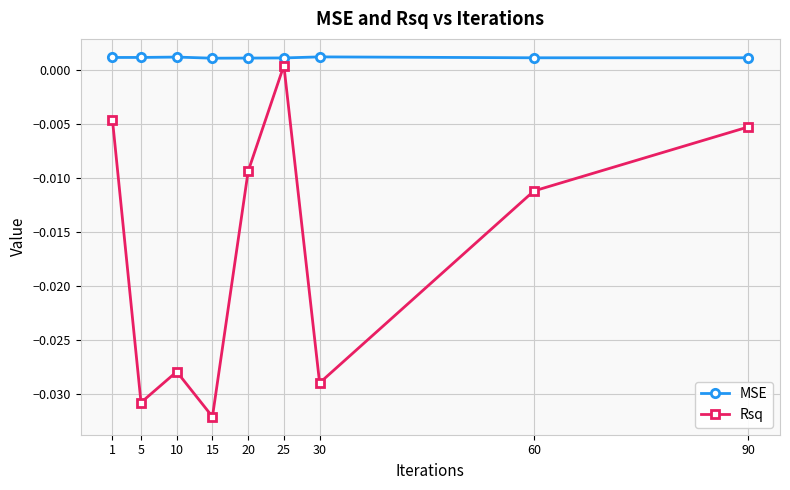

Between 5 and 20, which series saw the biggest shift?

Rsq